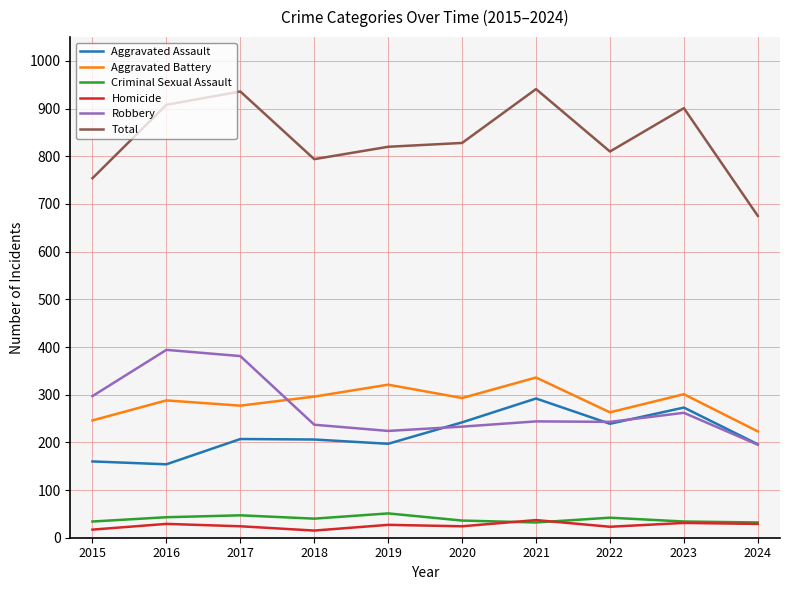

What is the average value of the Aggravated Battery series?

284